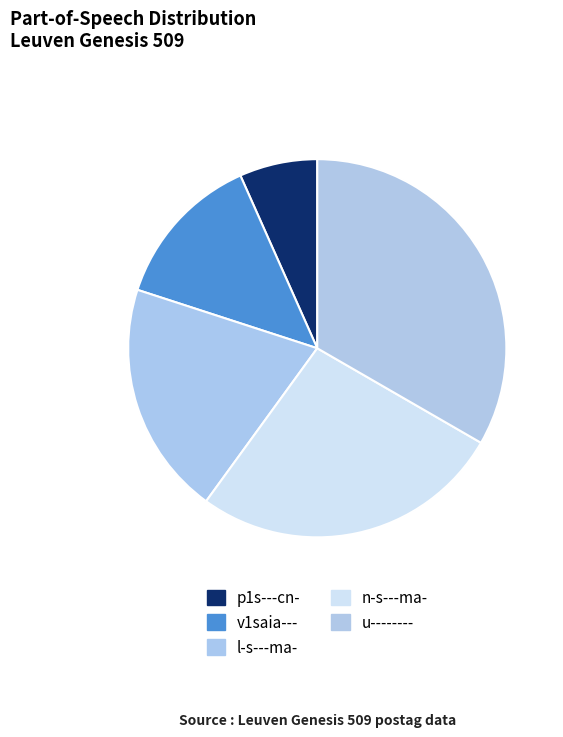

How many slices are in this pie chart?

5